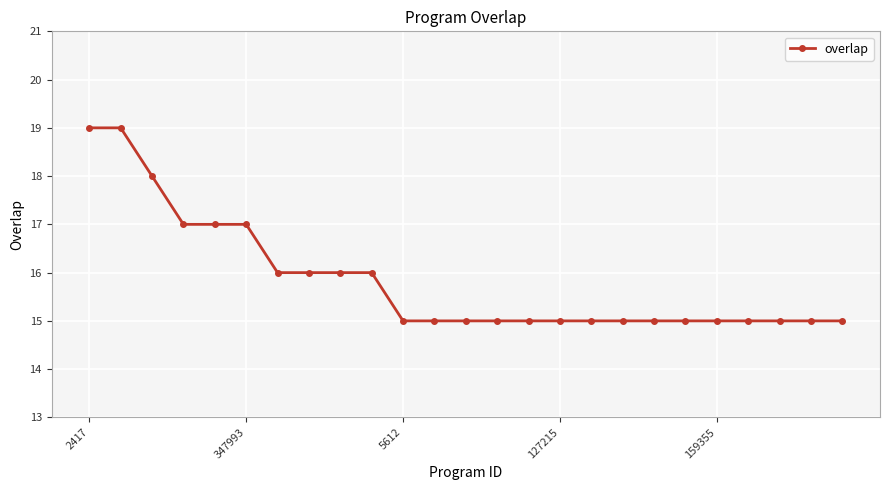

What is the average value?

16